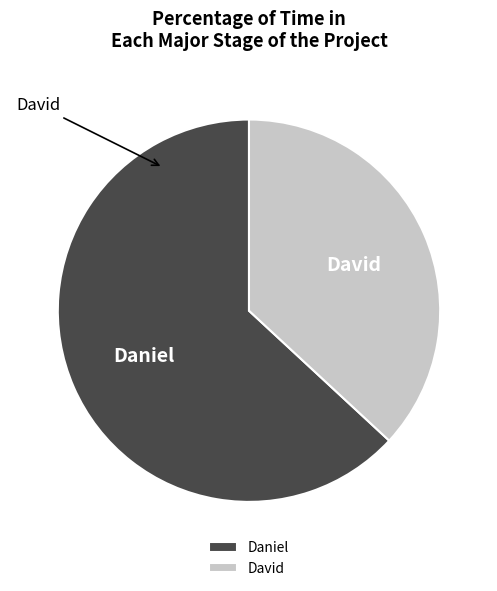

Rank the categories by value from highest to lowest.

Daniel, David